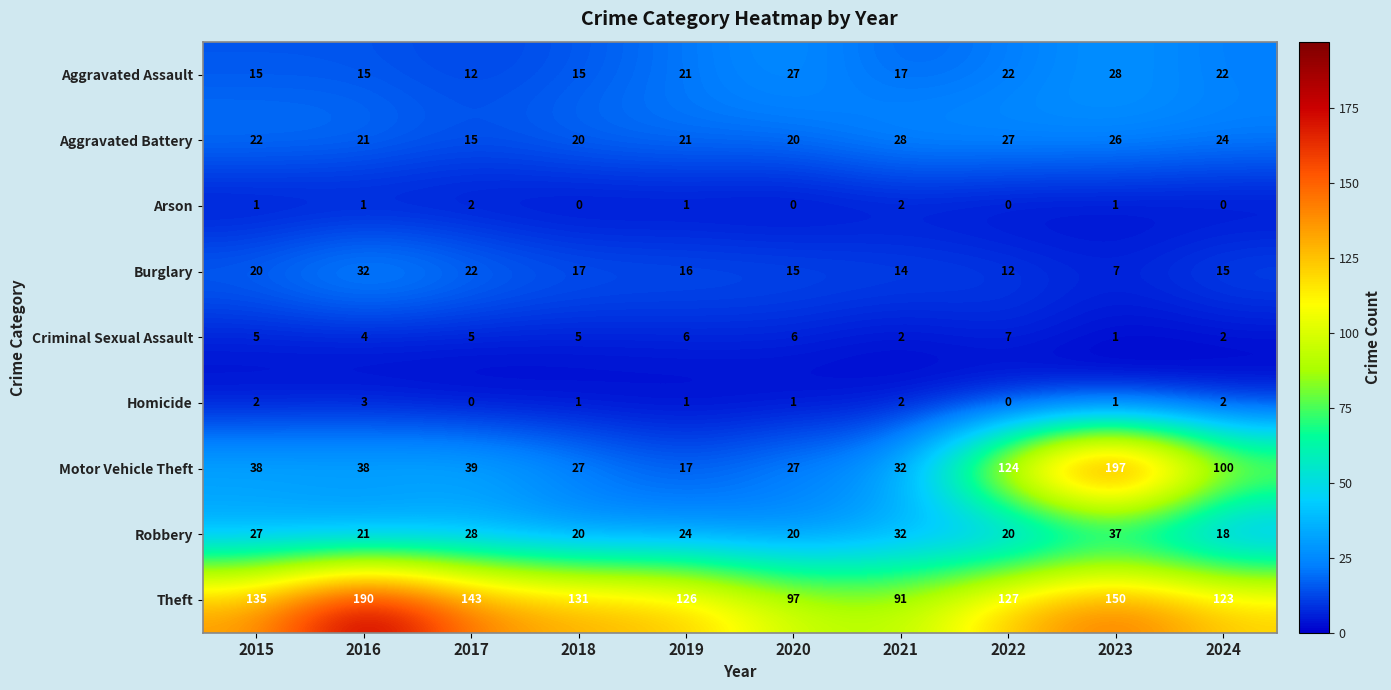

What is the maximum value for Criminal Sexual Assault?

7